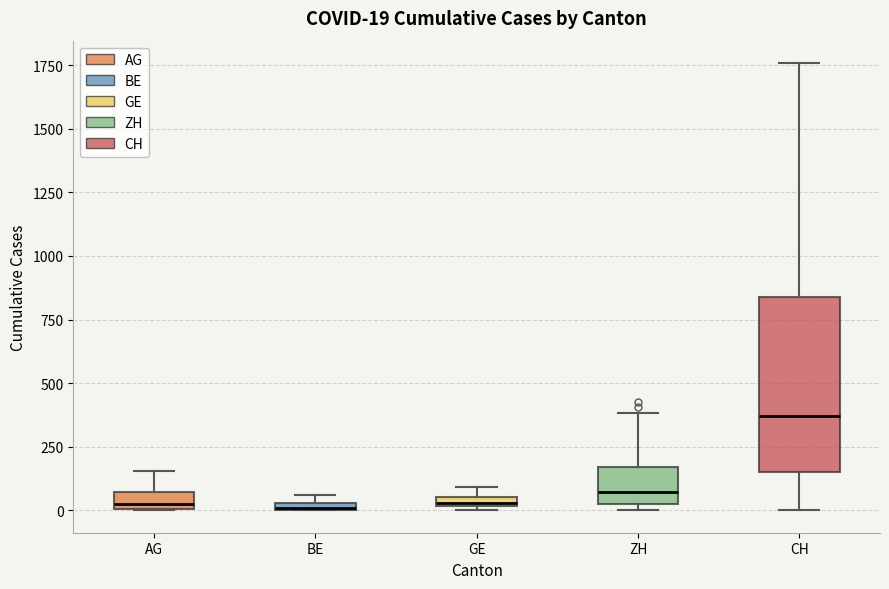

Which box has the highest median line?

CH